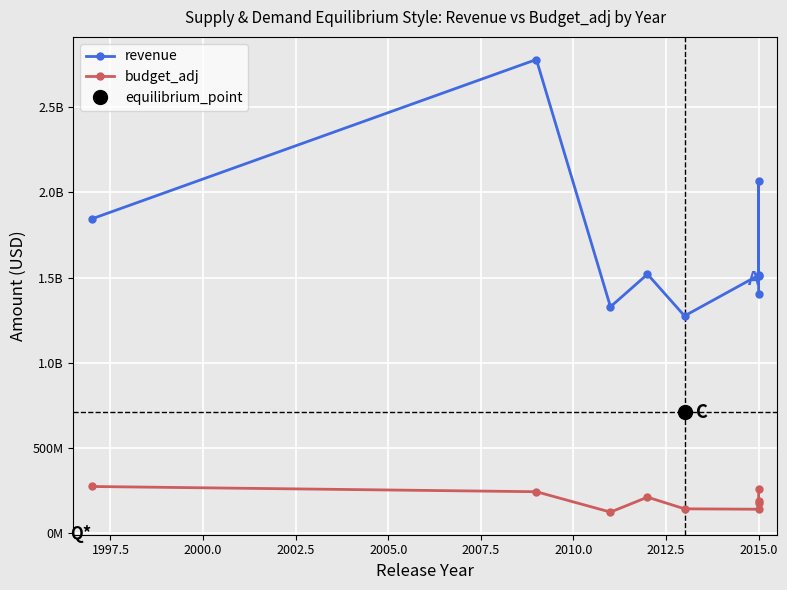

What is the sum of all budget_adj values?

1737502135.3